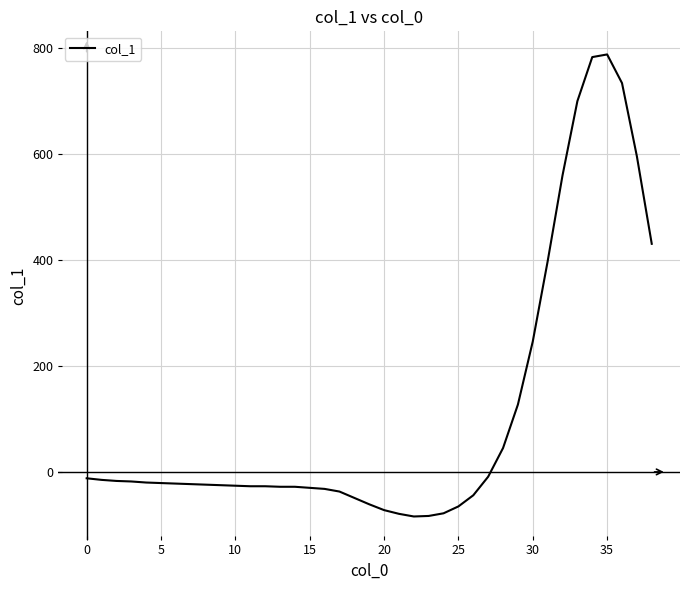

What is the minimum value shown in the chart?

-84